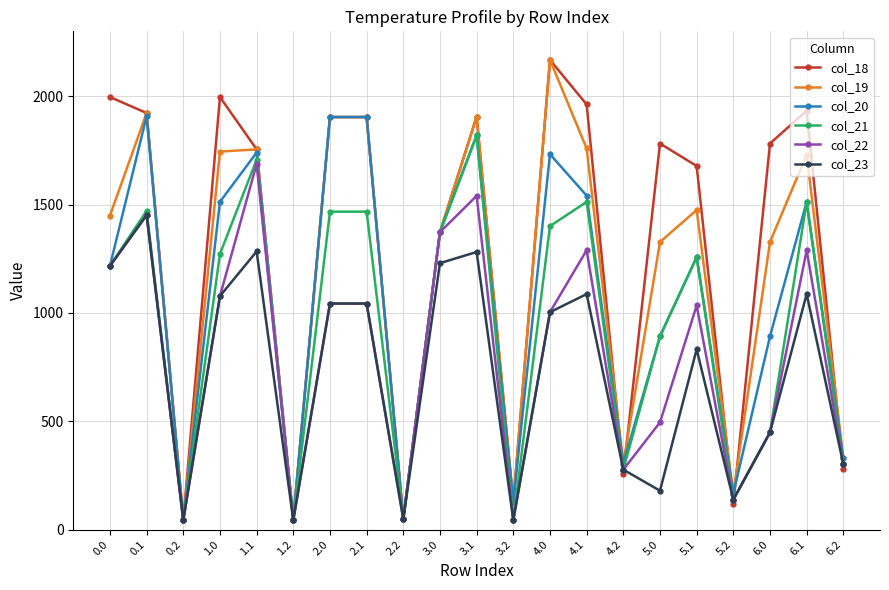

What is the difference between the highest and lowest values at 2.0?

860.8